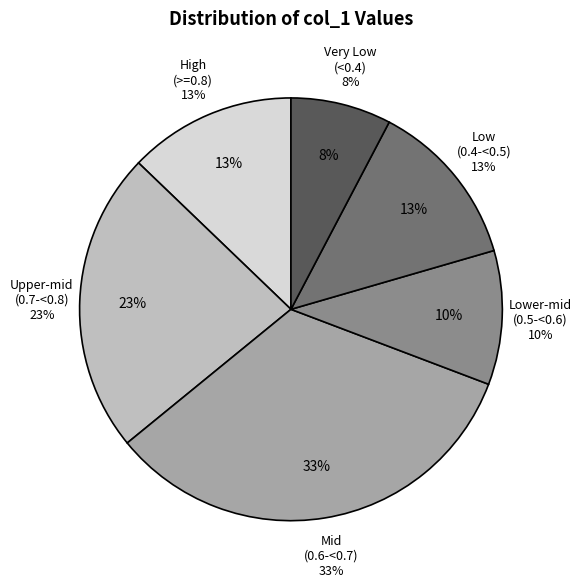

Does any single category account for the majority?

No